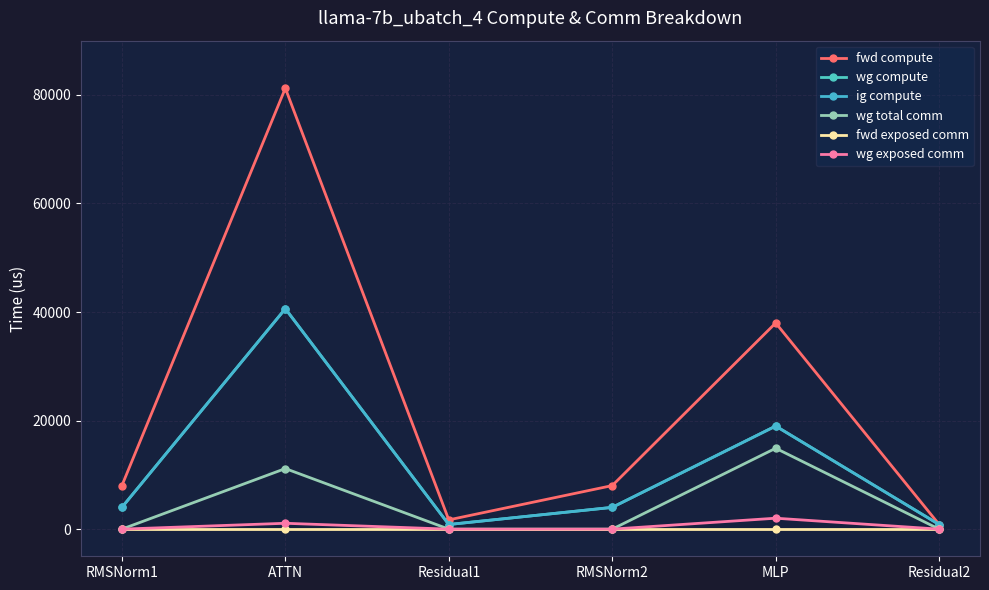

True or false: fwd compute and wg compute cross at least once.

False